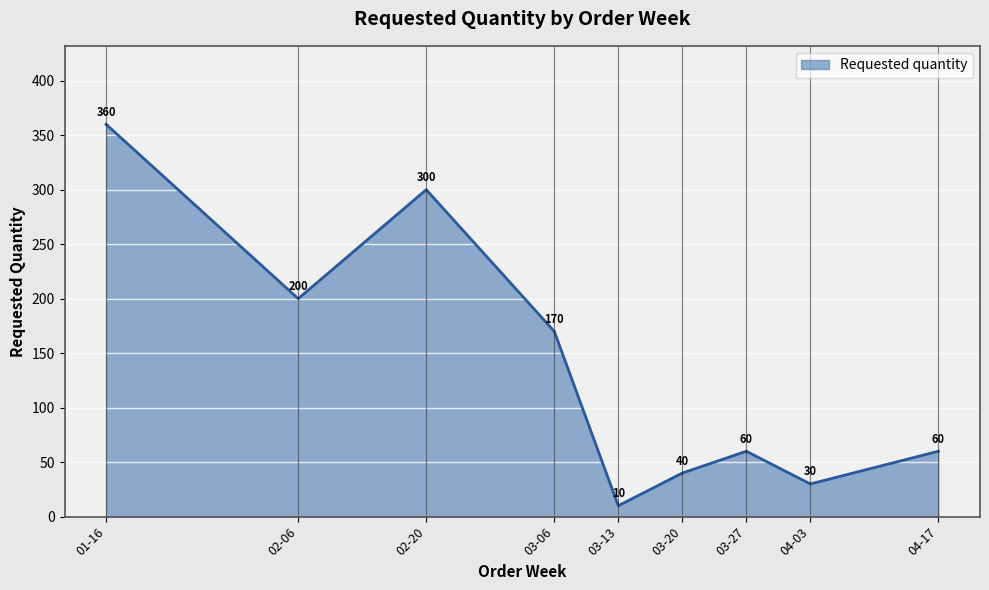

What is the difference between the values at 03-20 and 03-06?

130